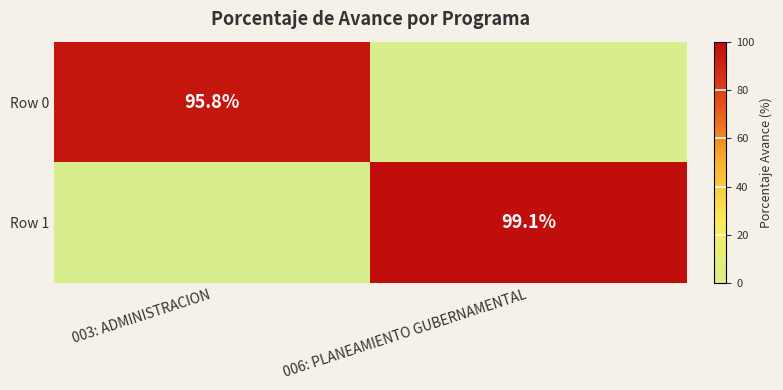

At how many categories does at least one series exceed 94?

2